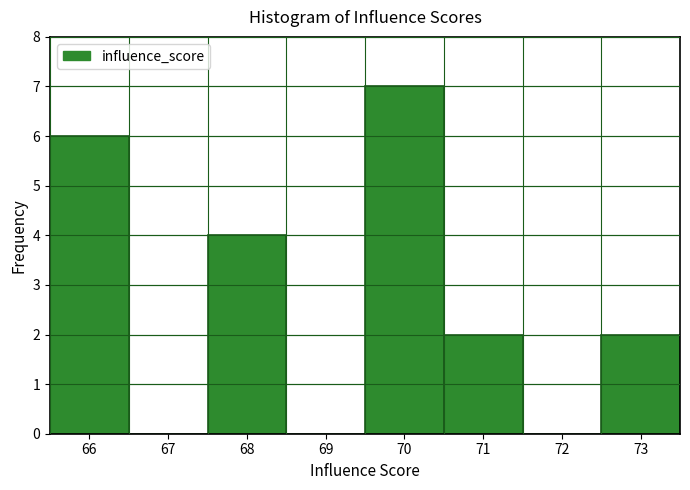

Reading left to right, list every bar in this chart as the range it spans on the x-axis followed by its height. The values are not printed on the chart, so give them approximately, as read against the axis.

65.5 to 66.5: 6
66.5 to 67.5: 0
67.5 to 68.5: 4
68.5 to 69.5: 0
69.5 to 70.5: 7
70.5 to 71.5: 2
71.5 to 72.5: 0
72.5 to 73.5: 2